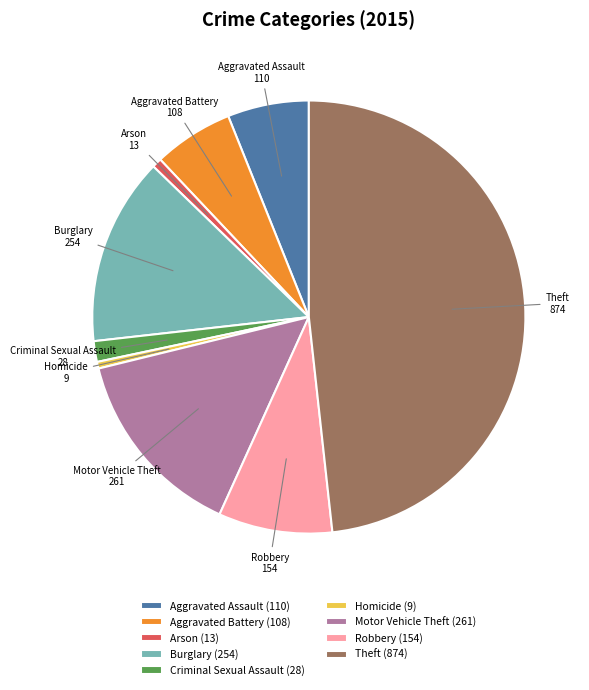

True or false: Theft accounts for 48% of the total.

True